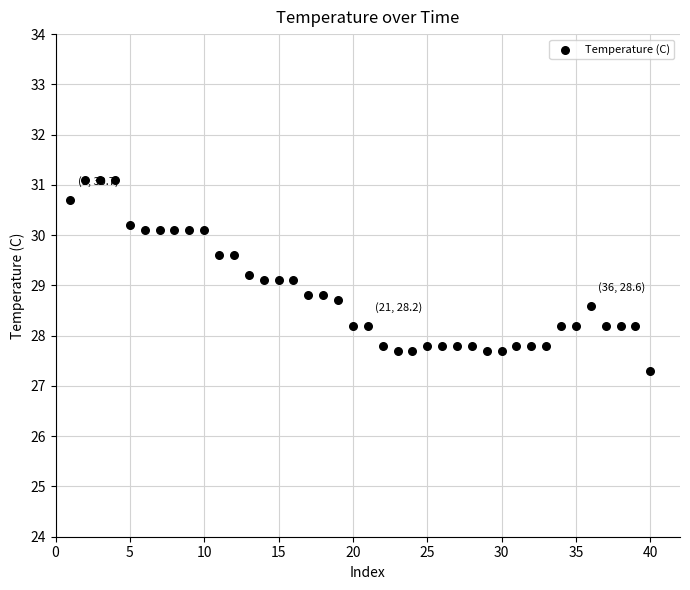

What is the range of X values (max minus min)?

39.0